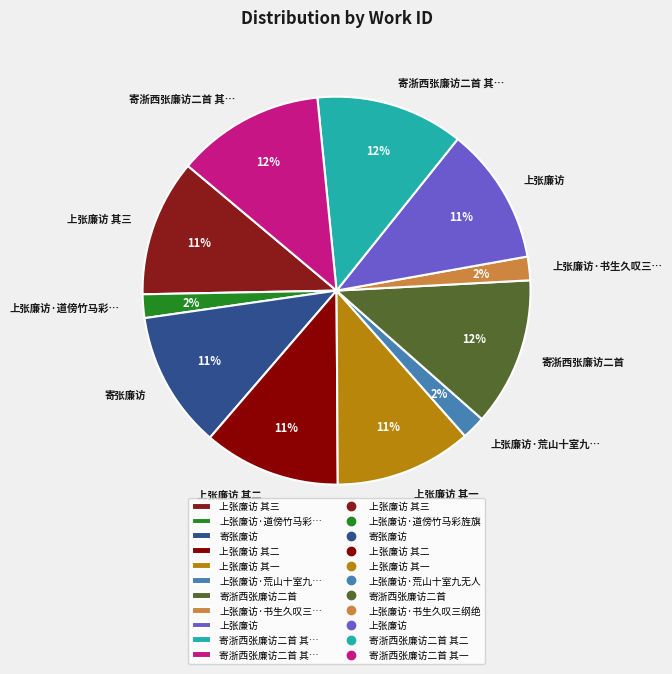

To the nearest percent, what is the average slice percentage?

9%